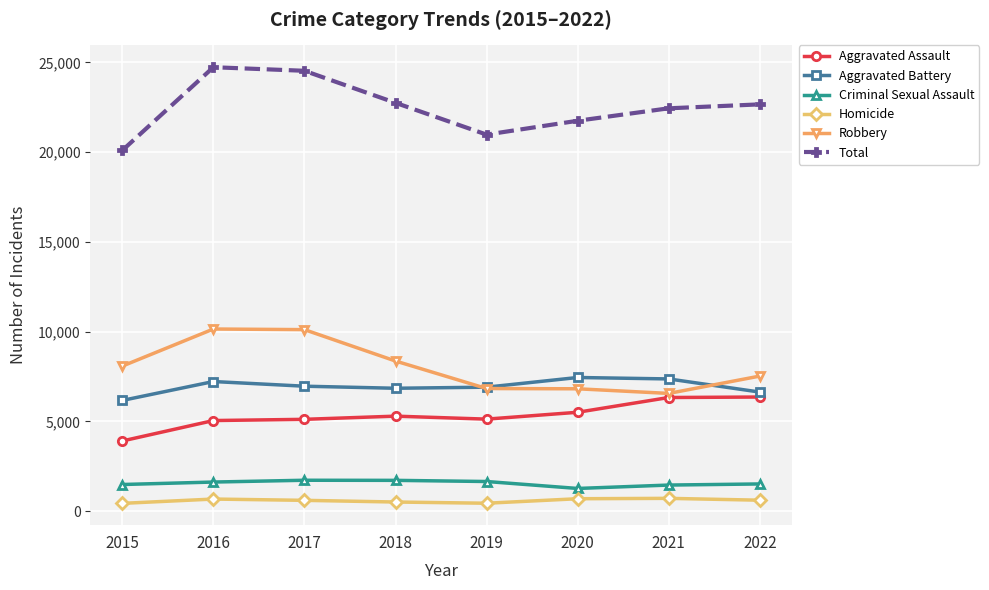

The Aggravated Battery series shows 4765 at 2017. True or false?

False